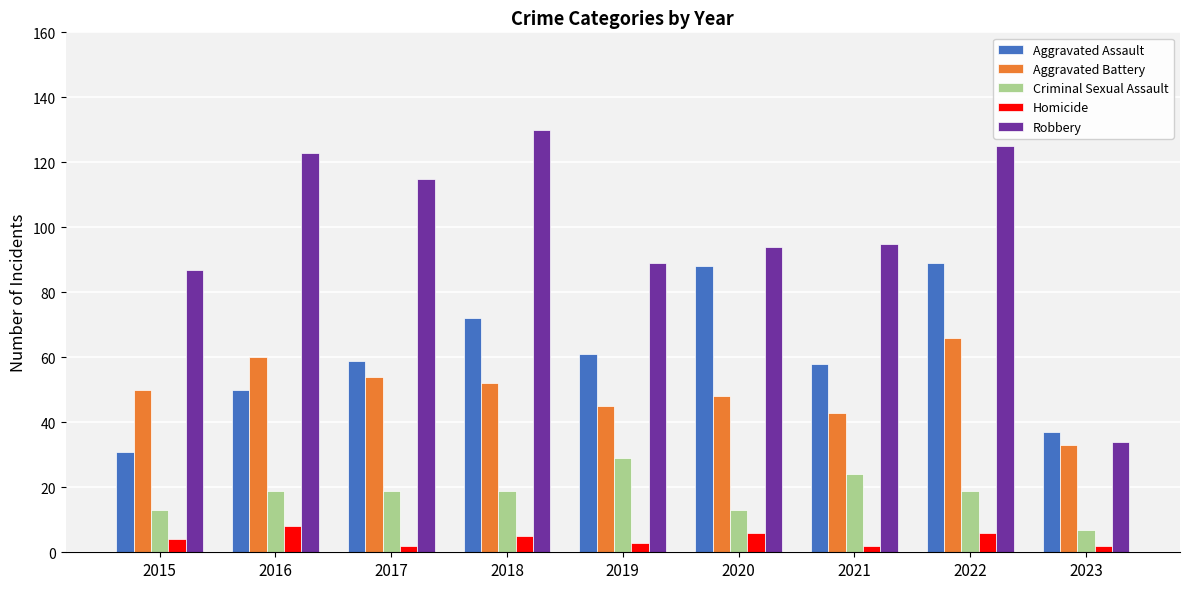

What is the maximum value for Aggravated Battery?

66